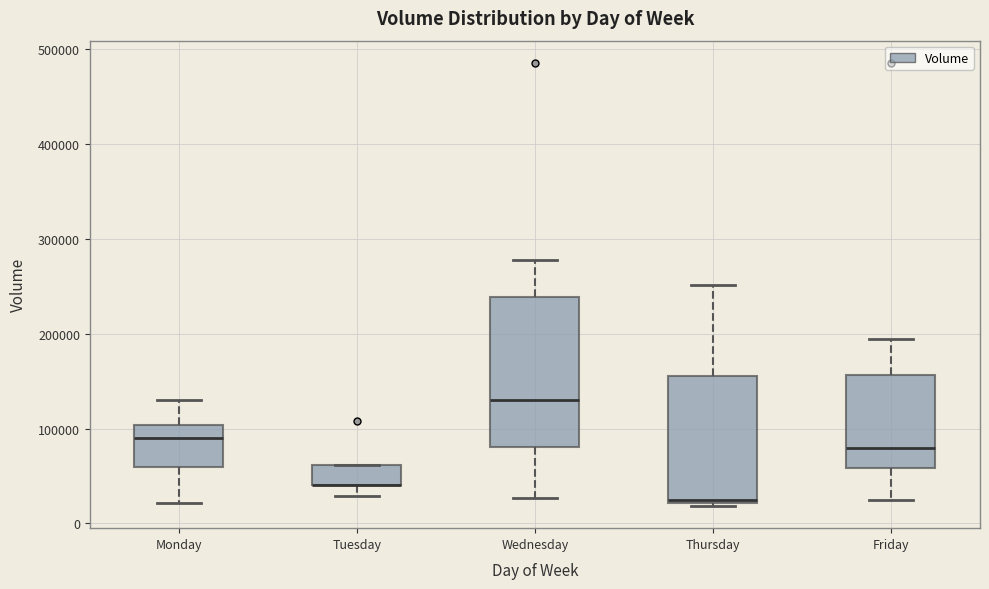

Reading left to right, read every box against the y-axis: the position of its median line, the range the box covers, and the ends of its whiskers. The values are not printed on the chart, so give them approximately, as read against the axis.

Monday: median 90000, box 60000 to 100000, whiskers 20000 to 130000
Tuesday: median 40000 (drawn on the box's lower edge), box 40000 to 60000, whiskers 30000 to 60000
Wednesday: median 130000, box 80000 to 240000, whiskers 30000 to 280000
Thursday: median 30000, box 20000 to 160000, whiskers 20000 to 250000
Friday: median 80000, box 60000 to 160000, whiskers 30000 to 190000